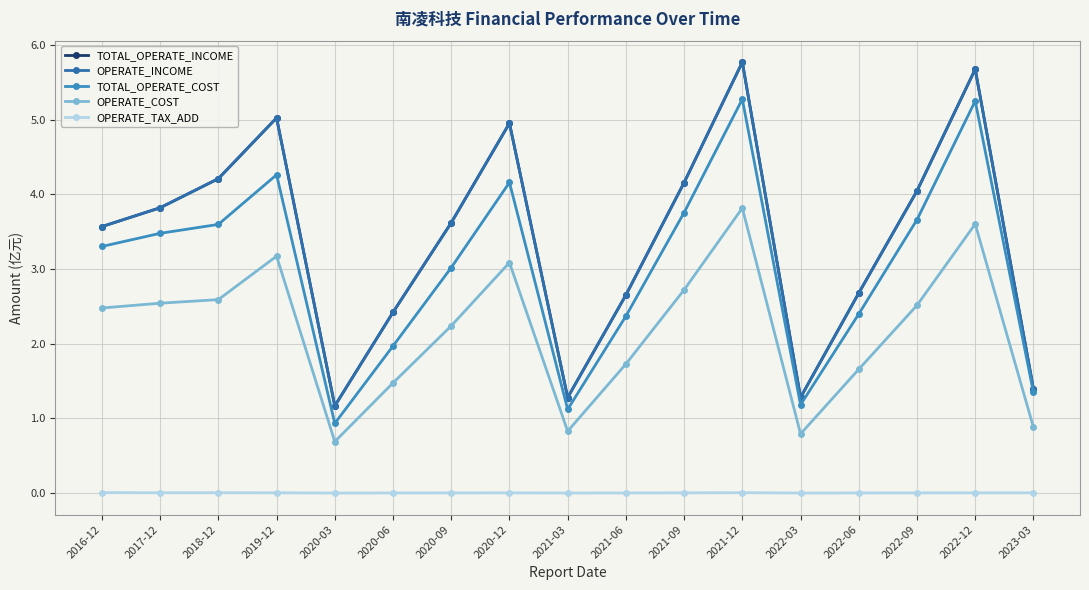

Does the chart have visible grid lines?

Yes